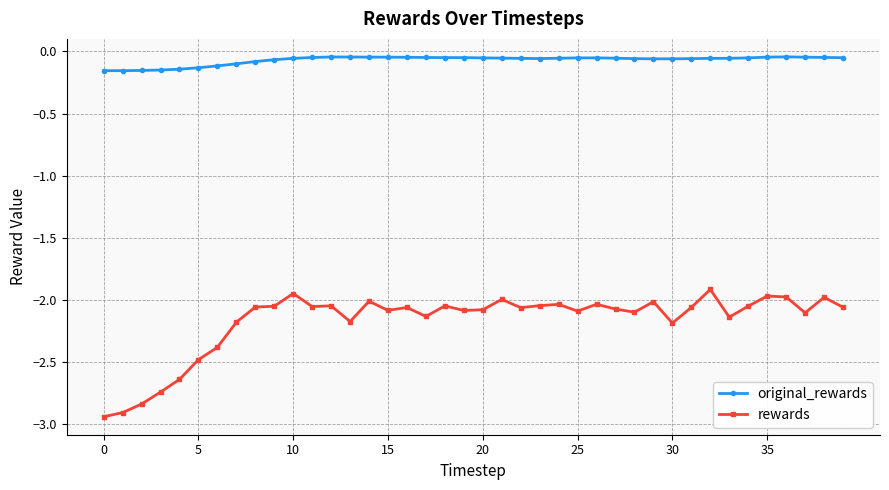

List the series in order of their overall mean, lowest first.

rewards, original_rewards